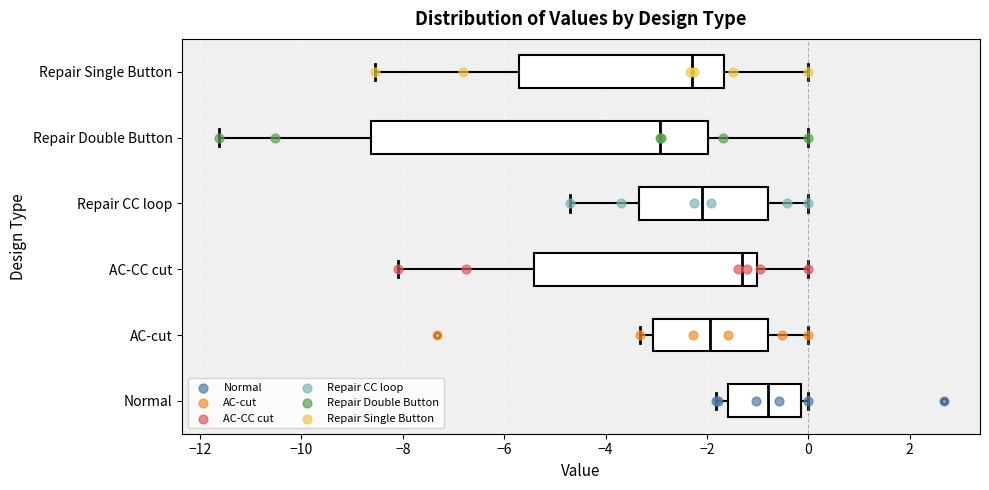

Reading bottom to top, transcribe this box plot: for each box, give where its median line is, the range the box spans, and where its two whiskers end, as read against the x-axis. The values are not printed on the chart, so give them approximately, as read against the axis.

Normal: median -0.8, box -1.6 to -0.2, whiskers -1.8 to 0.0
AC-cut: median -2.0, box -3.0 to -0.8, whiskers -3.4 to 0.0
AC-CC cut: median -1.4, box -5.4 to -1.0, whiskers -8.0 to 0.0
Repair CC loop: median -2.0, box -3.4 to -0.8, whiskers -4.8 to 0.0
Repair Double Button: median -3.0, box -8.6 to -2.0, whiskers -11.6 to 0.0
Repair Single Button: median -2.2, box -5.6 to -1.6, whiskers -8.6 to 0.0